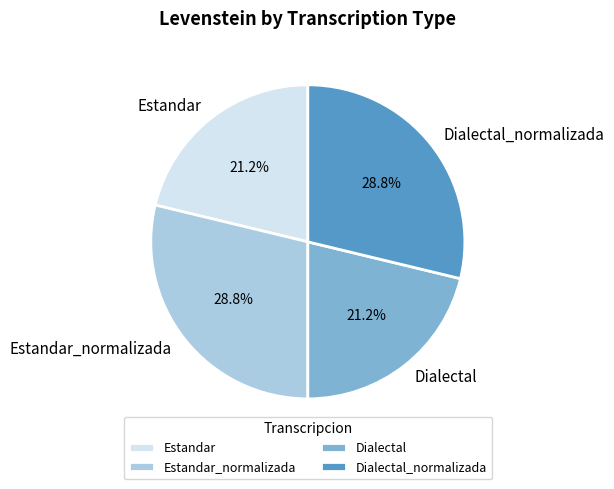

How many segments does this pie chart have?

4